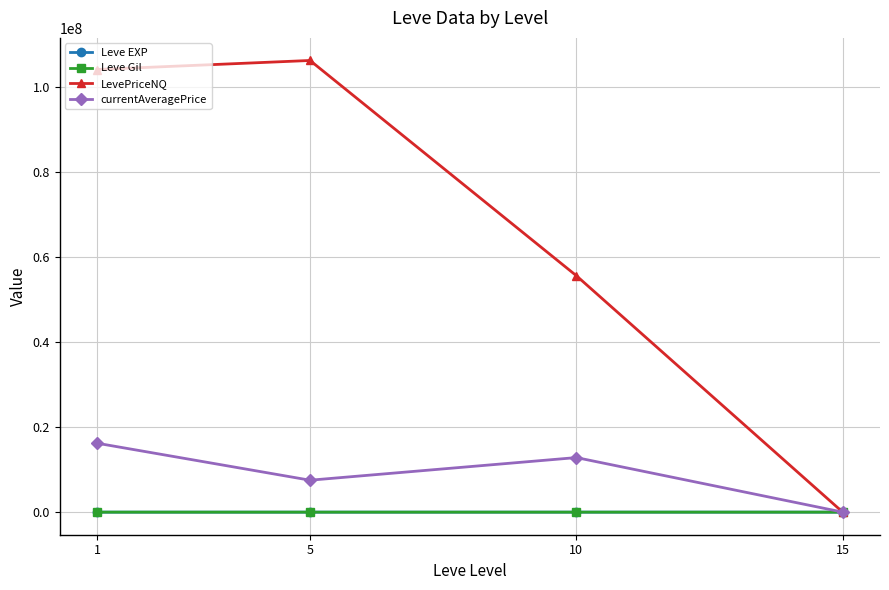

The LevePriceNQ series shows 45.0 at 15. True or false?

True